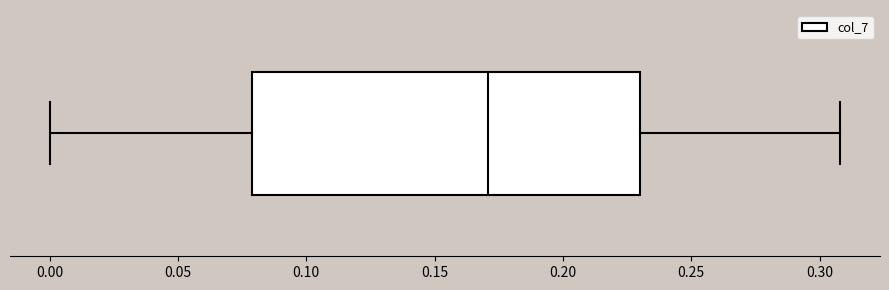

Where does the right whisker of the box end on the x-axis? The values are not printed on the chart, so give them approximately, as read against the axis.

0.31